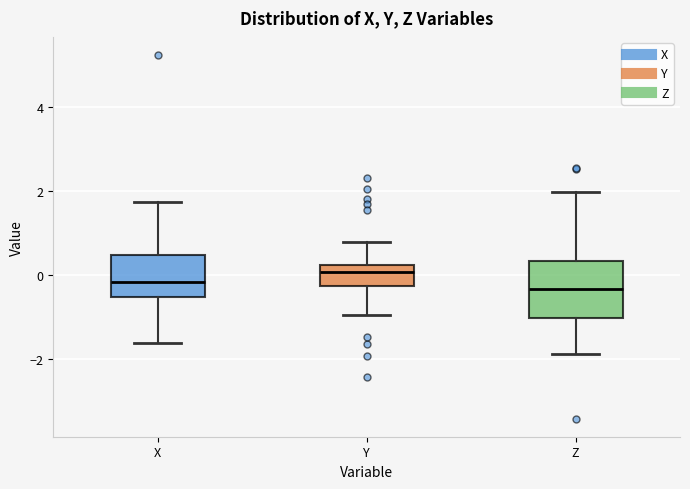

Comparing the boxes themselves (not the whiskers), which one is the tallest?

Z